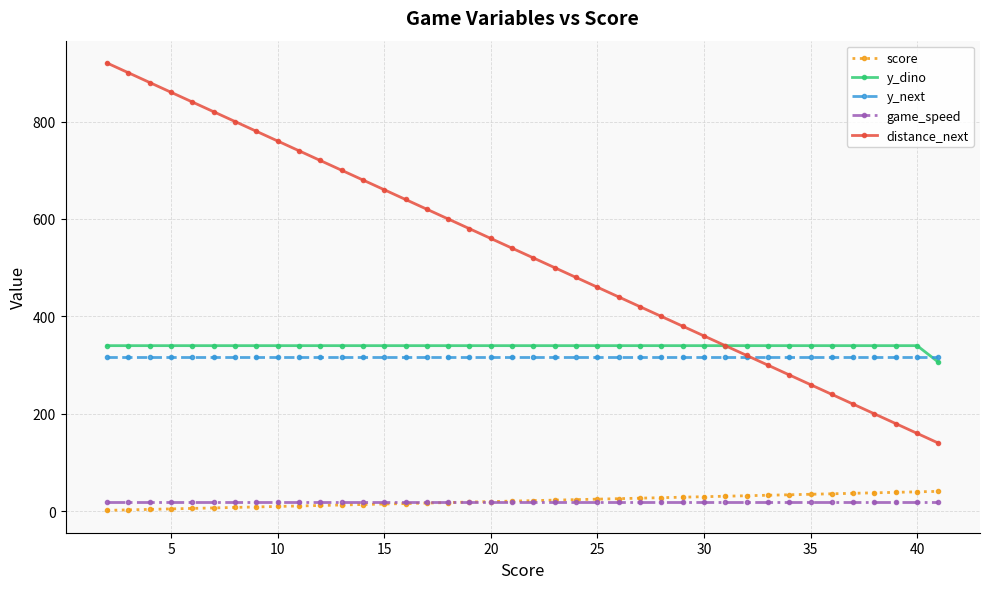

What is the average value of the score series?

22